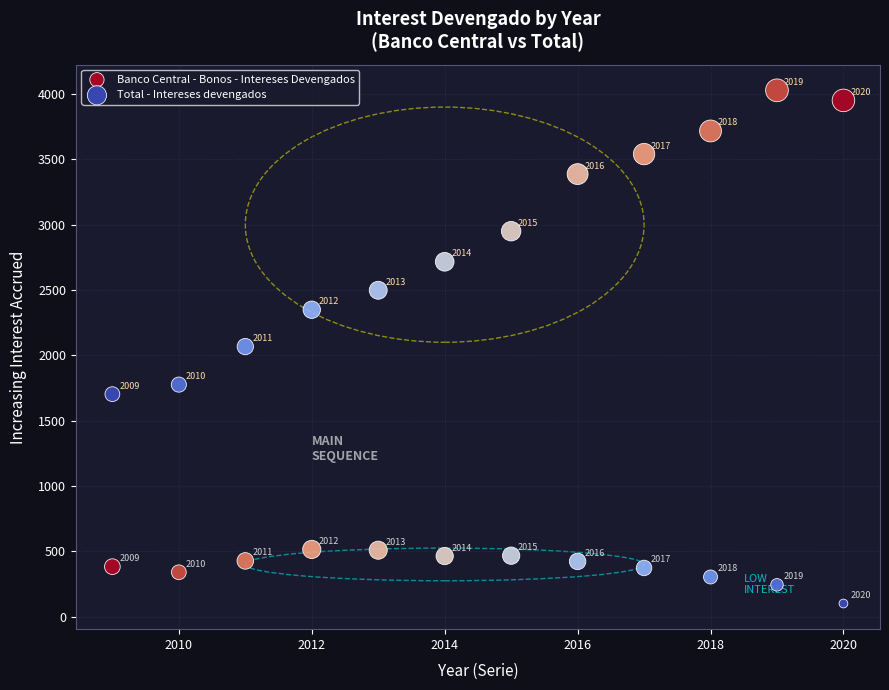

Which series contains the lowest Y value?

Banco Central - Bonos - Intereses Devengados